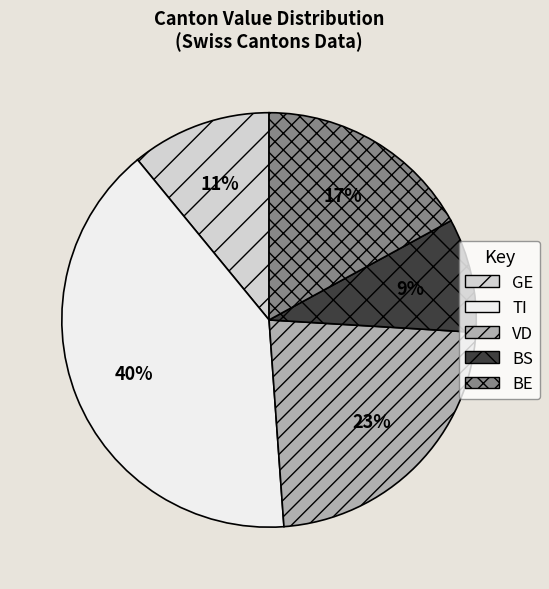

What percentage is the VD slice, to the nearest percent?

23%